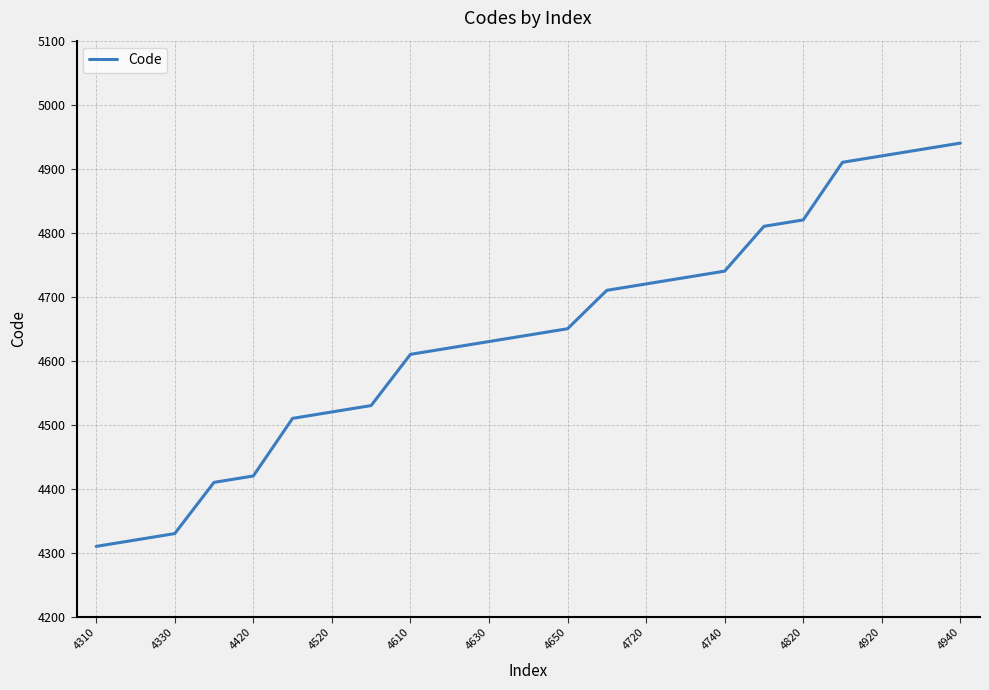

Reading left to right, list all the values displayed in this chart.

4310	4320	4330	4410	4420	4510	4520	4530	4610	4620	4630	4640	4650	4710	4720	4730	4740	4810	4820	4910	4920	4930	4940